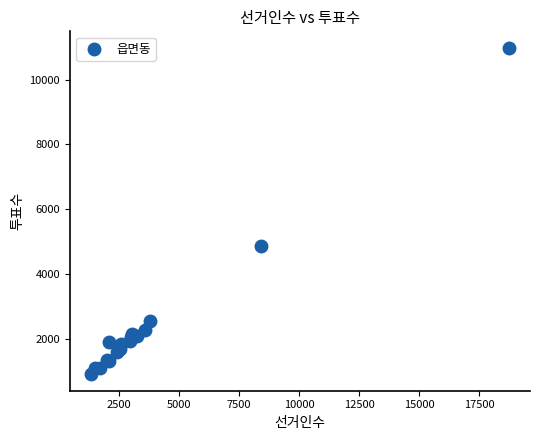

What Y value in the scatter plot is closest to 5950?

4874